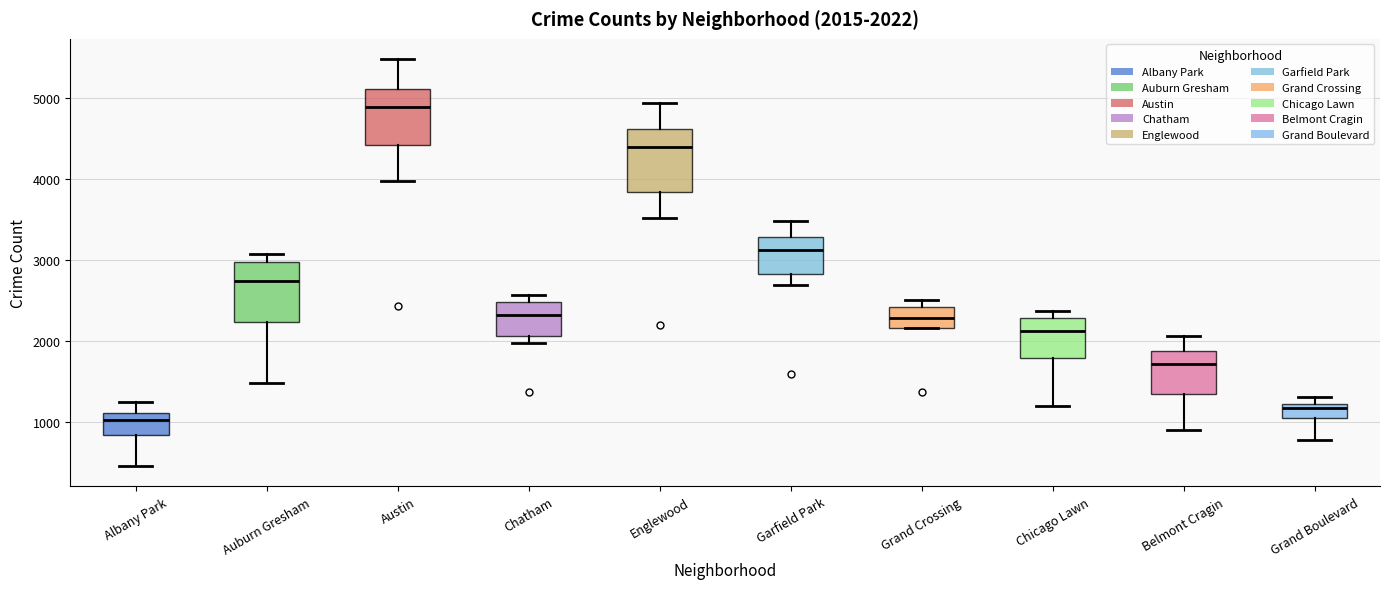

Which box's median line is the lowest?

Albany Park